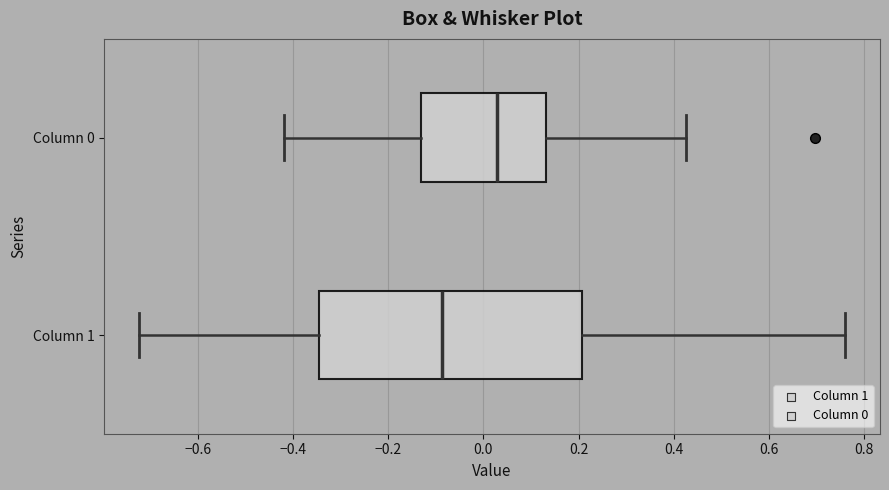

Reading bottom to top, read every box against the x-axis: the position of its median line, the range the box covers, and the ends of its whiskers. The values are not printed on the chart, so give them approximately, as read against the axis.

Column 1: median -0.08, box -0.34 to 0.20, whiskers -0.72 to 0.76
Column 0: median 0.02, box -0.14 to 0.14, whiskers -0.42 to 0.42